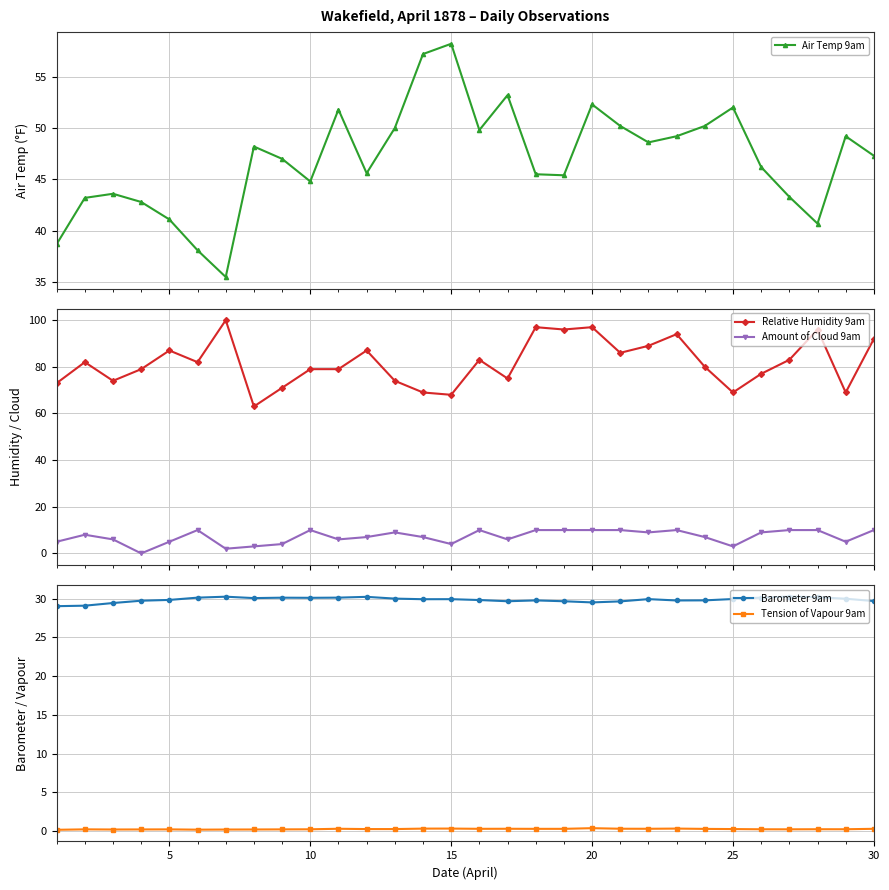

True or false: Tension of Vapour 9am has more than 1 interior local peaks.

True